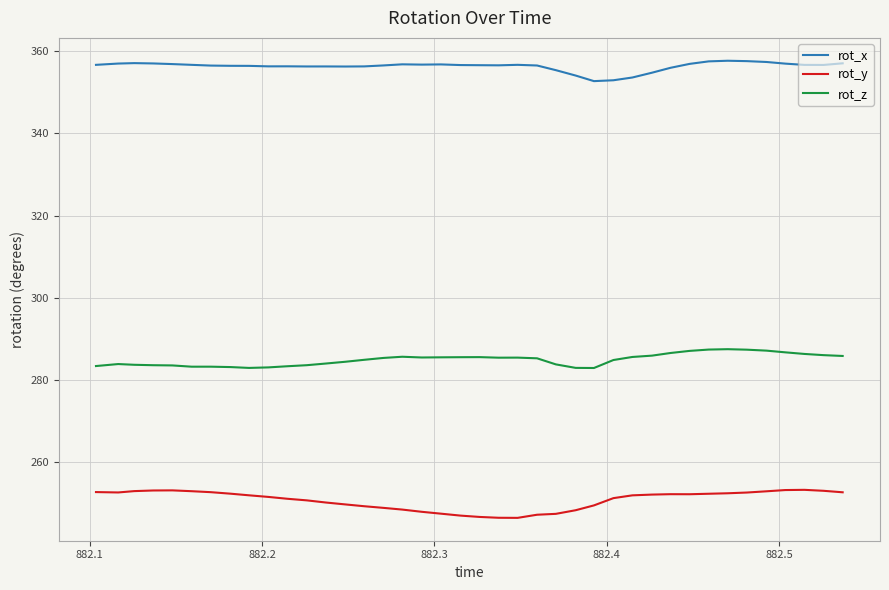

What is the smallest value displayed?

246.5